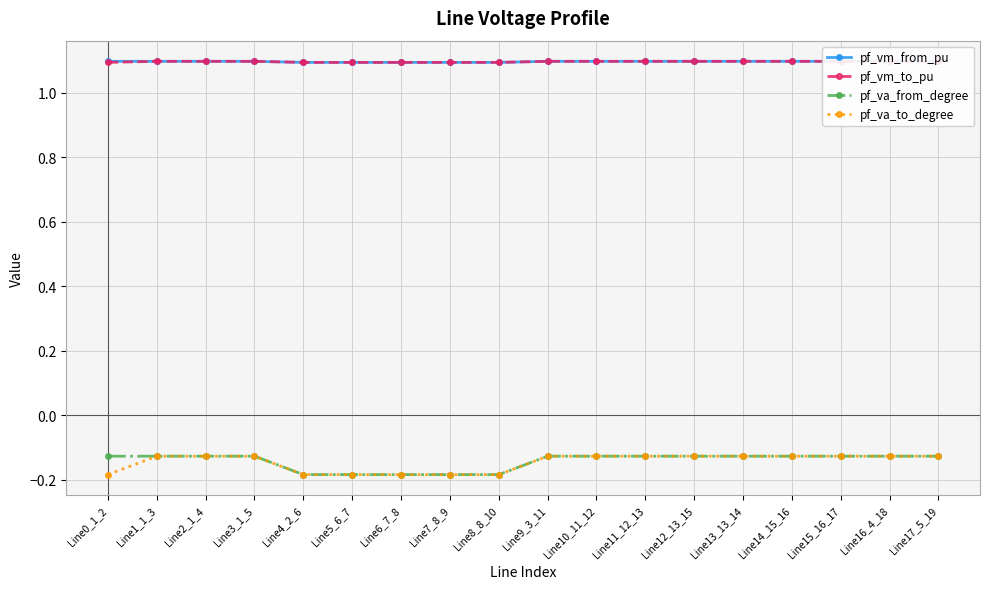

What position from the right is Line3_1_5?

15